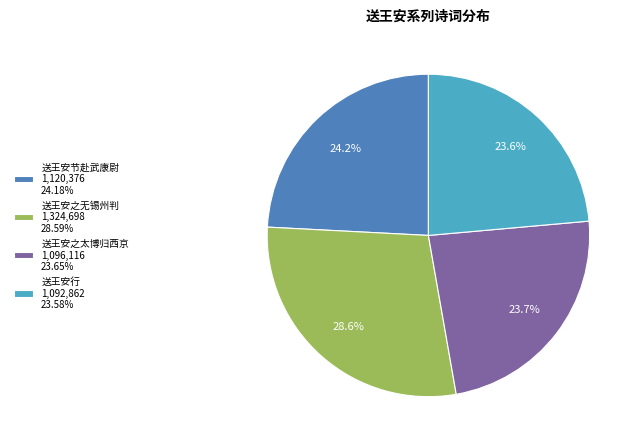

To the nearest percent, what is the average slice percentage?

25%